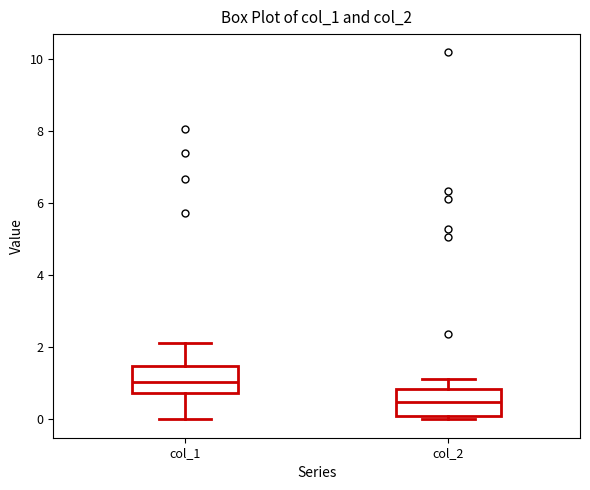

Which box's median line is the highest?

col_1